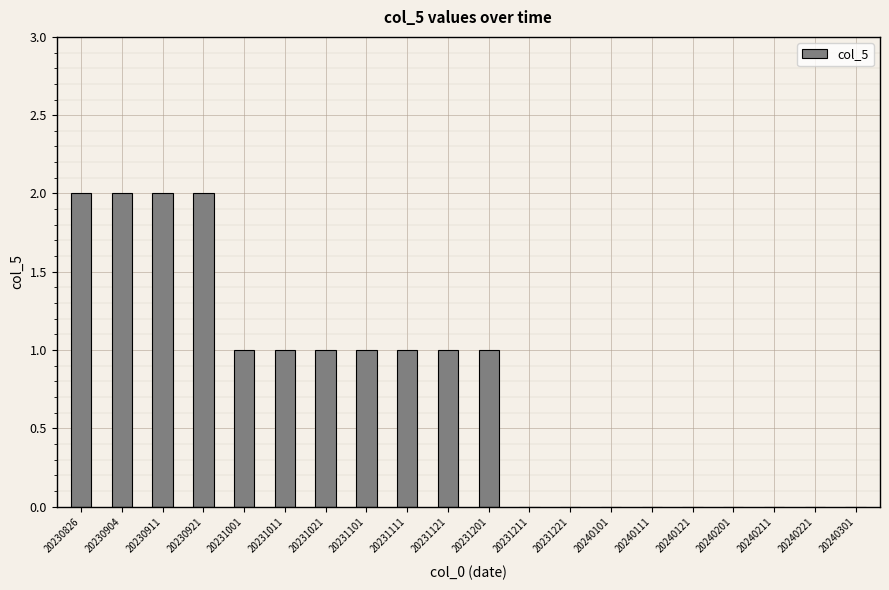

Which has a higher value, 20231211 or 20231021?

20231021